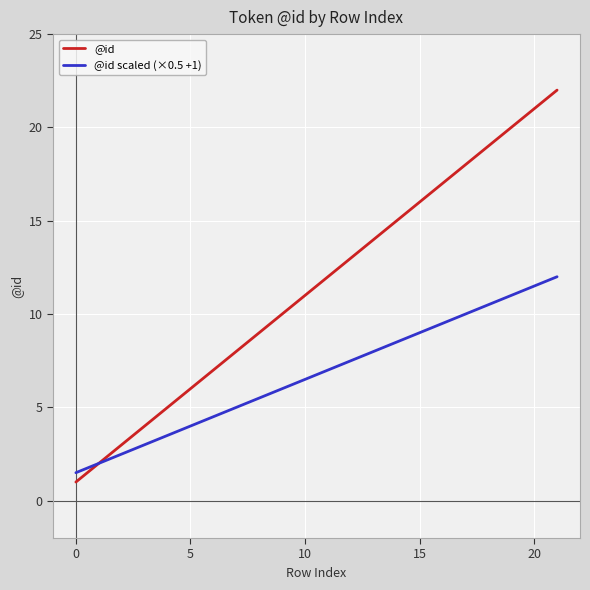

Which series has the largest range (max minus min)?

@id